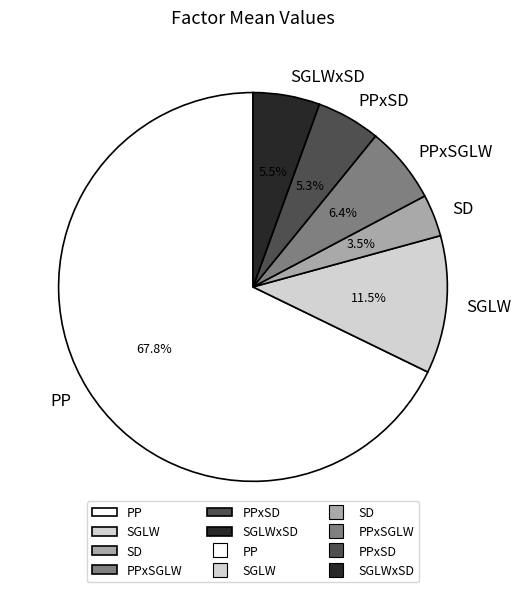

What percentage do PPxSD and SGLW together represent?

16.8%